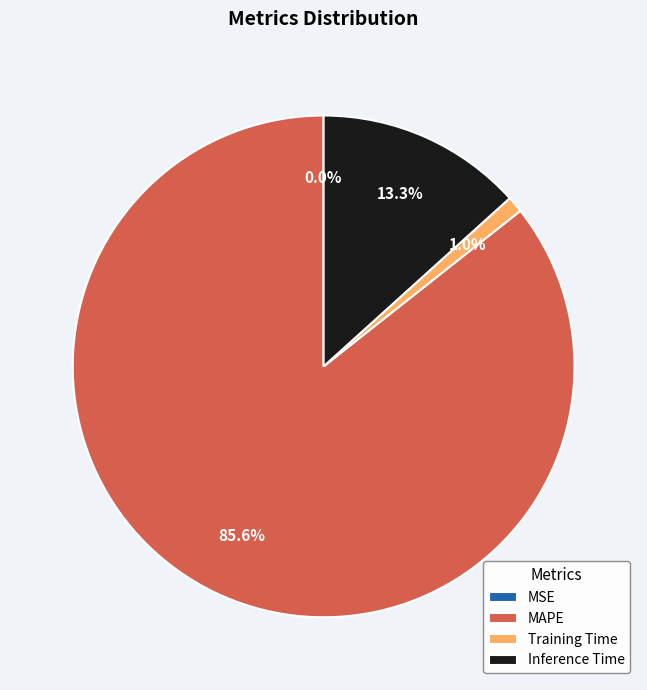

Do Training Time and MAPE together represent more than half of the pie?

Yes